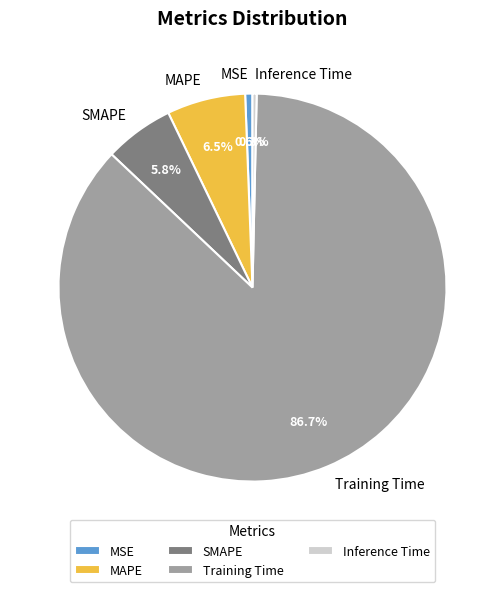

To the nearest percent, what is the difference between the largest and smallest slice percentages?

86%